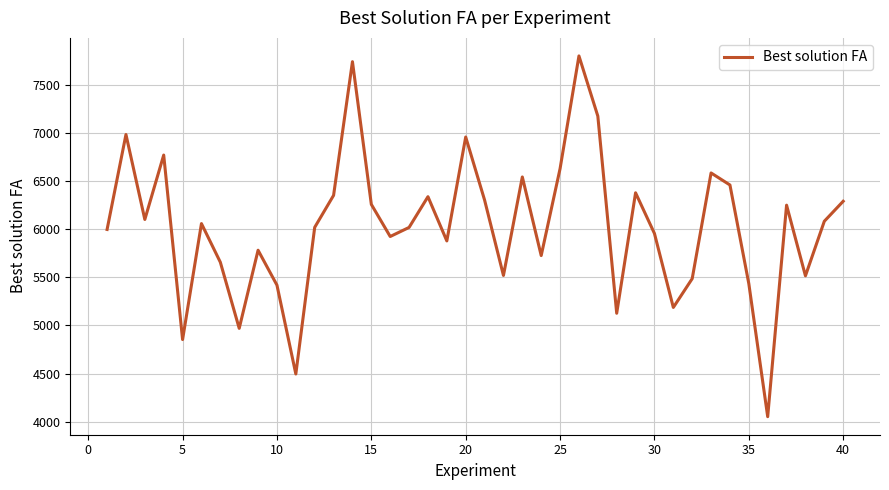

What is the smallest value displayed?

4051.0